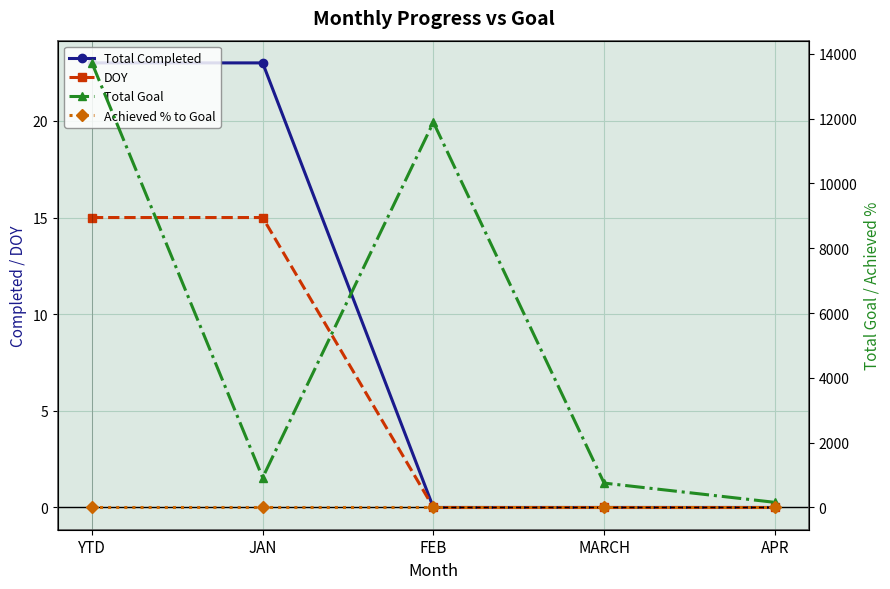

Which series has the largest total across all categories?

Total Goal